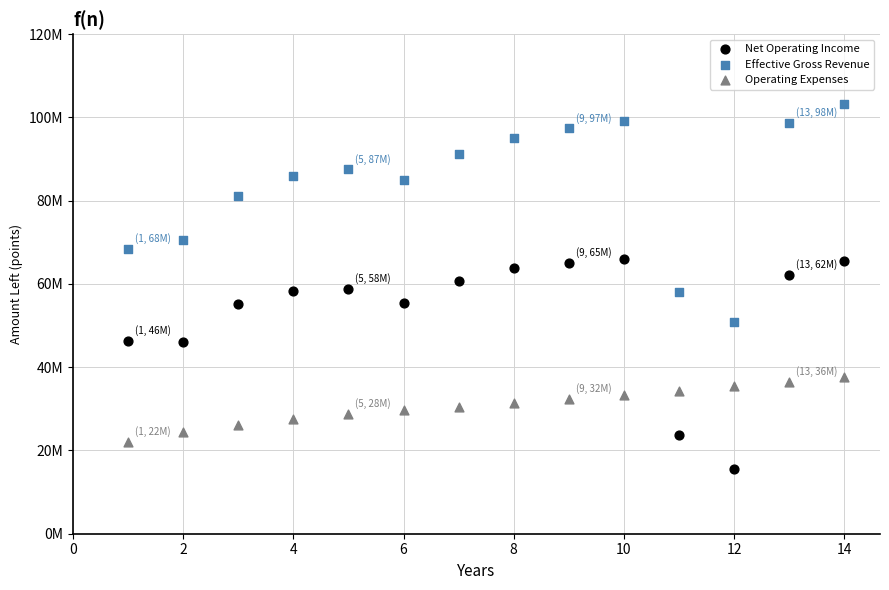

Which series reaches the minimum Y coordinate?

Net Operating Income